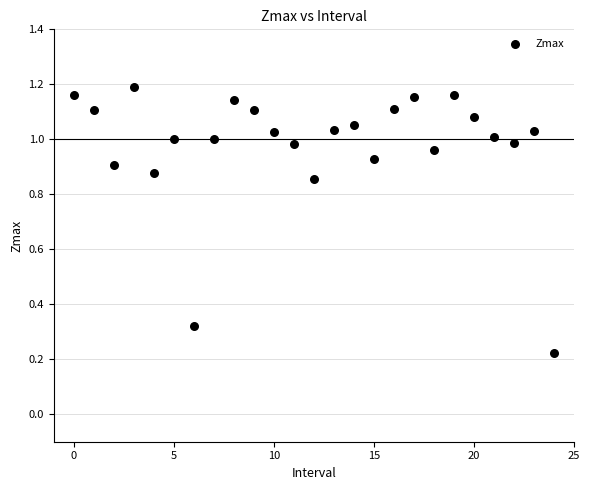

How many data points are displayed?

25